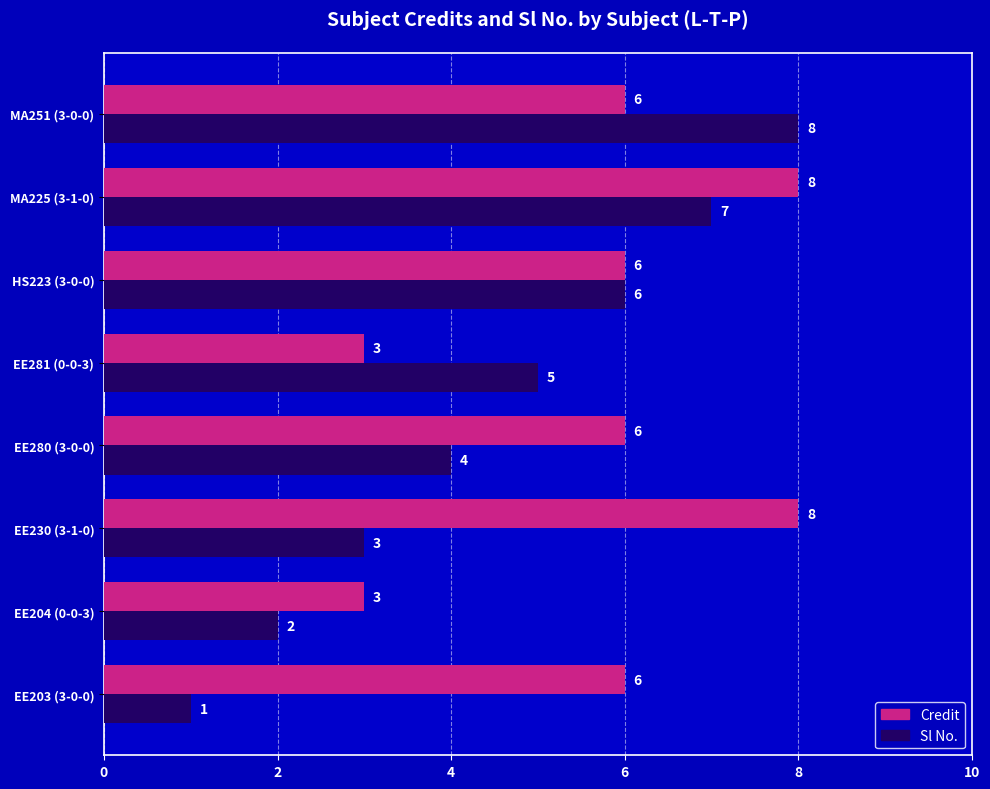

Between EE230 (3-1-0) and HS223 (3-0-0), which series saw the biggest shift?

Sl No.